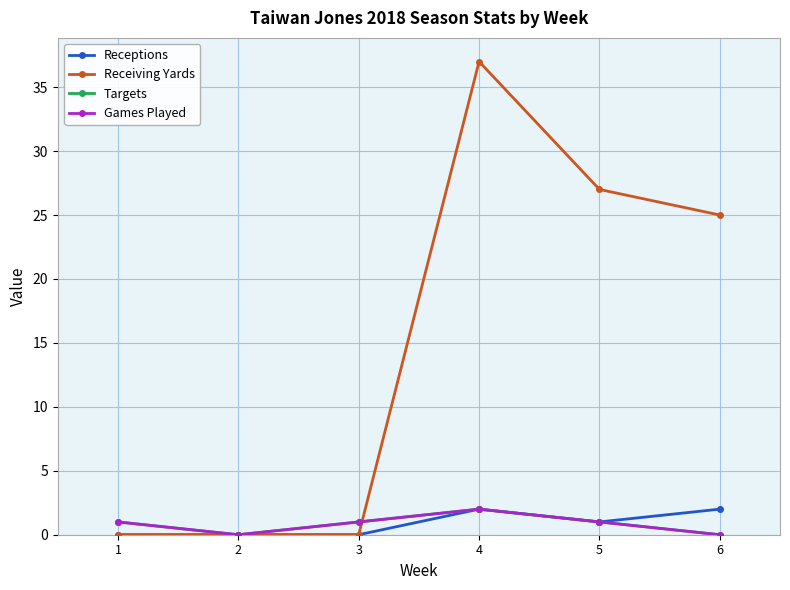

How many times do Receiving Yards and Games Played cross each other?

1